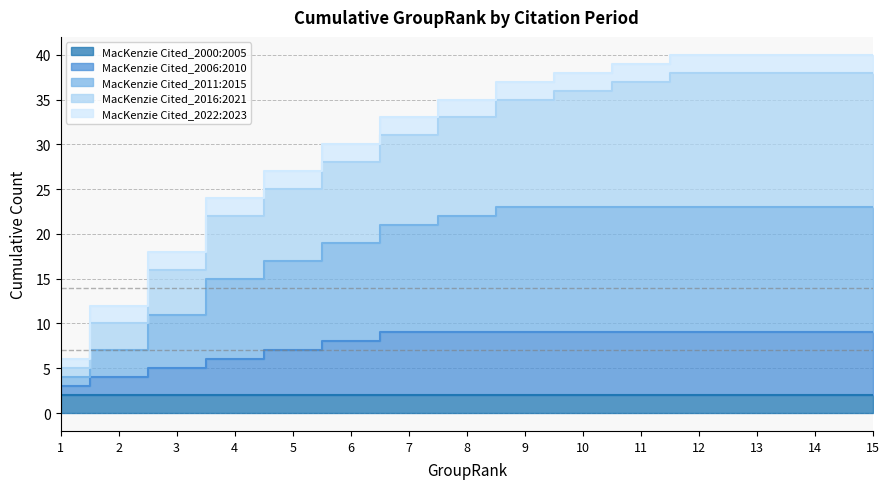

What is the sum of all MacKenzie Cited_2006:2010 values?

114